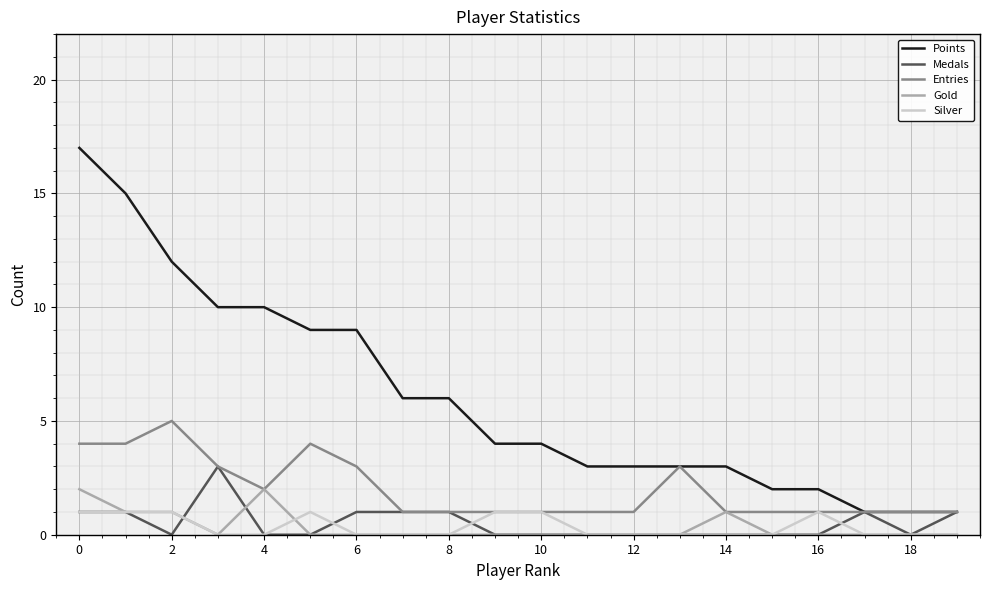

Which series has the largest range (max minus min)?

Points